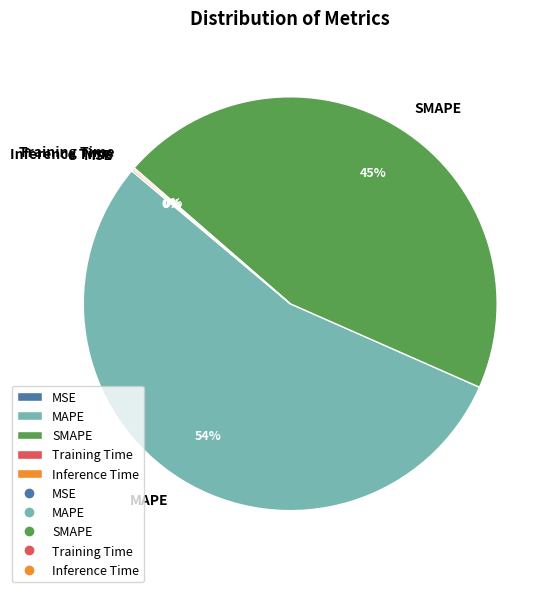

To the nearest percent, what is the difference between the SMAPE and MAPE slice percentages?

9%